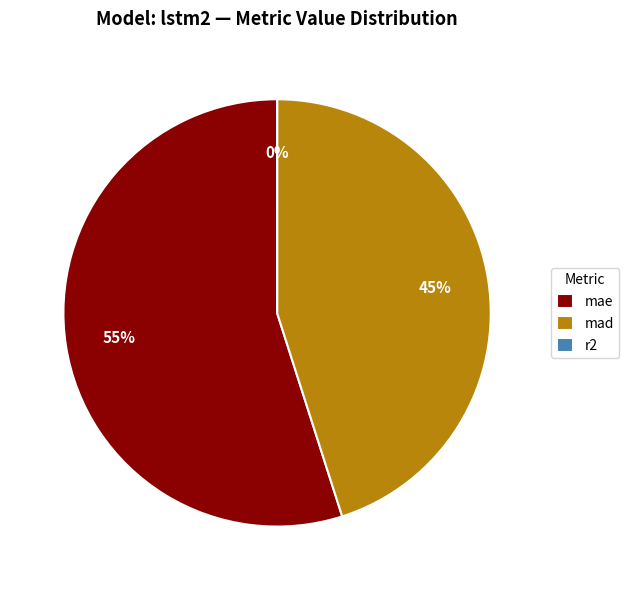

What is the largest slice in the pie chart?

mae